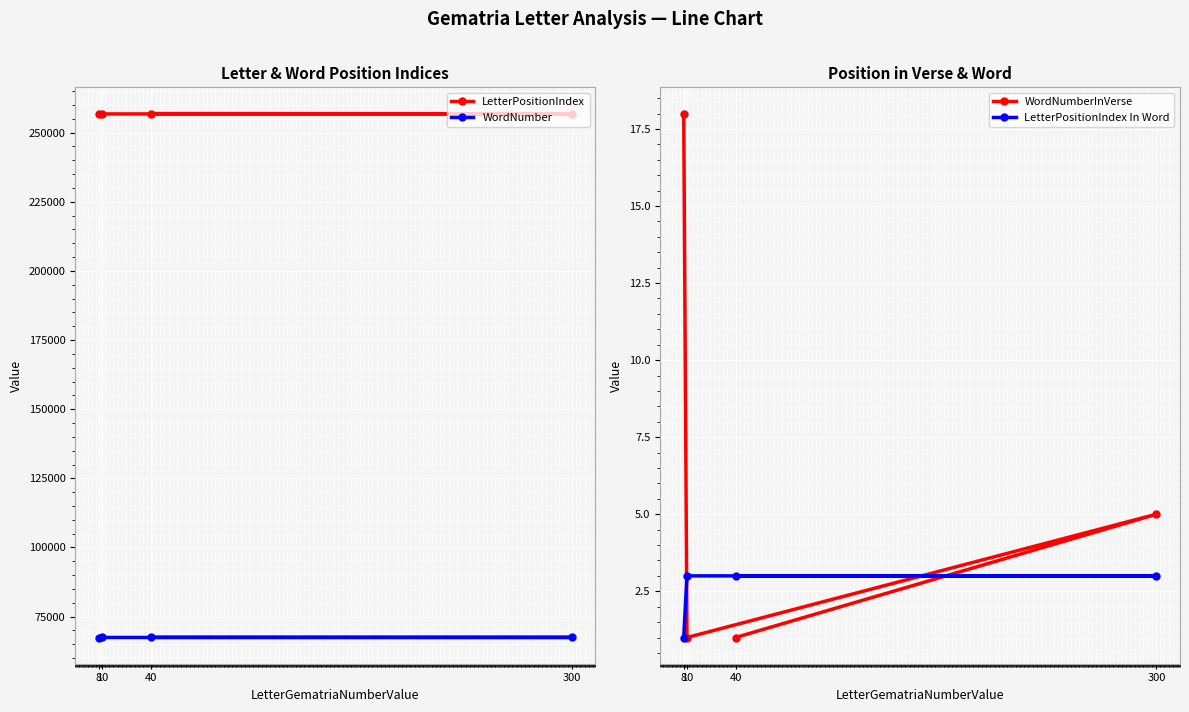

Between 10 and 300, which is larger?

300